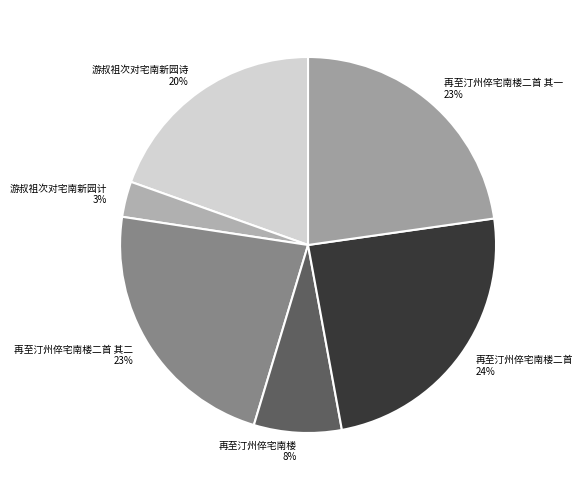

True or false: 游叔祖次对宅南新园诗 accounts for 26% of the total.

False